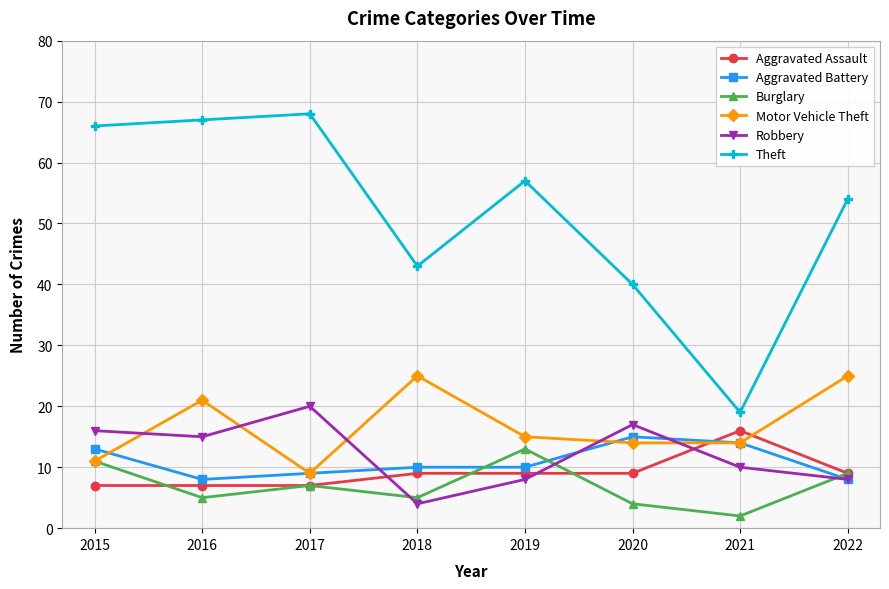

Which series has the largest total across all categories?

Theft